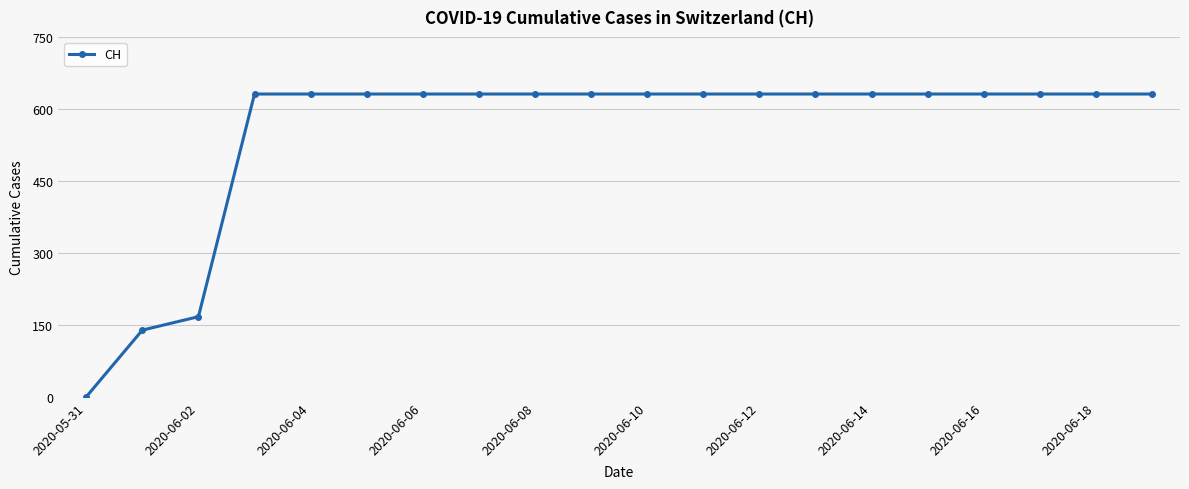

What is the difference between the maximum and minimum values?

631